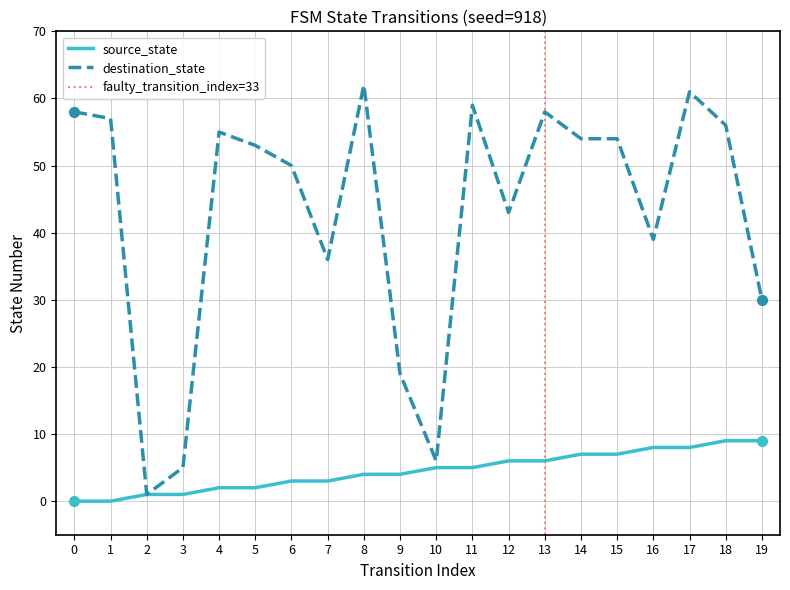

Which series has the largest range (max minus min)?

destination_state